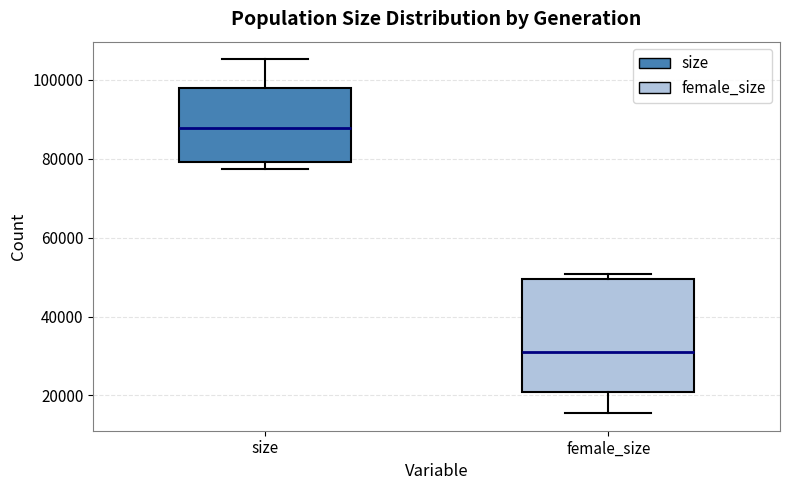

Which box has the lowest median line?

female_size